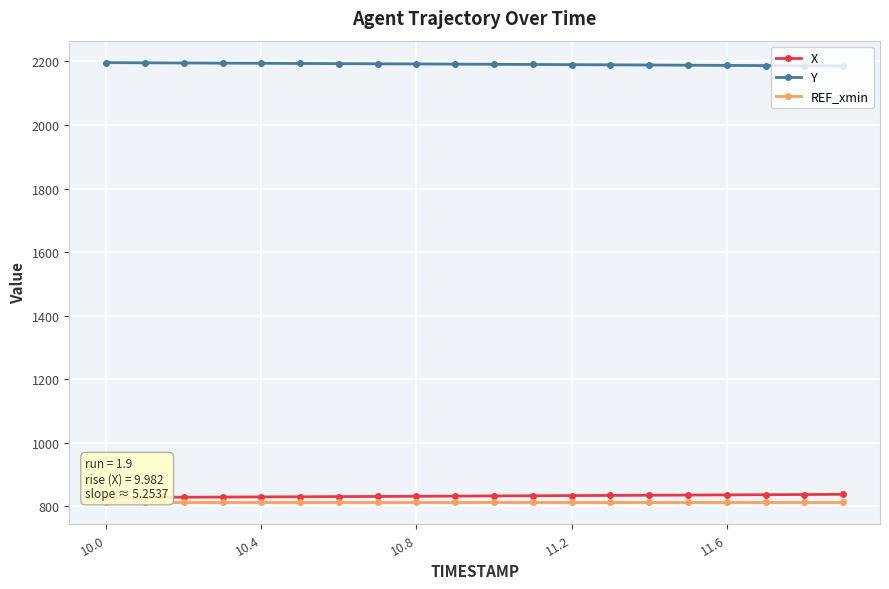

The value of Y at 10.0 is 2885.5. True or false?

False